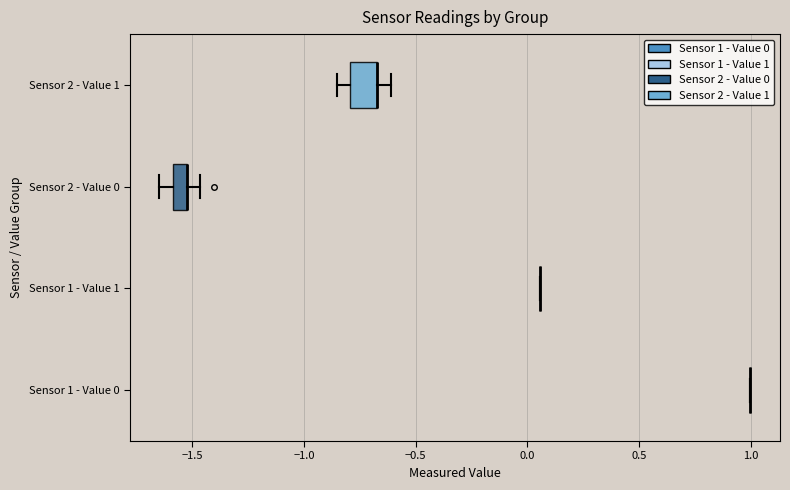

Where is the left edge of the box for Sensor 2 - Value 0 on the x-axis? The values are not printed on the chart, so give them approximately, as read against the axis.

-1.60